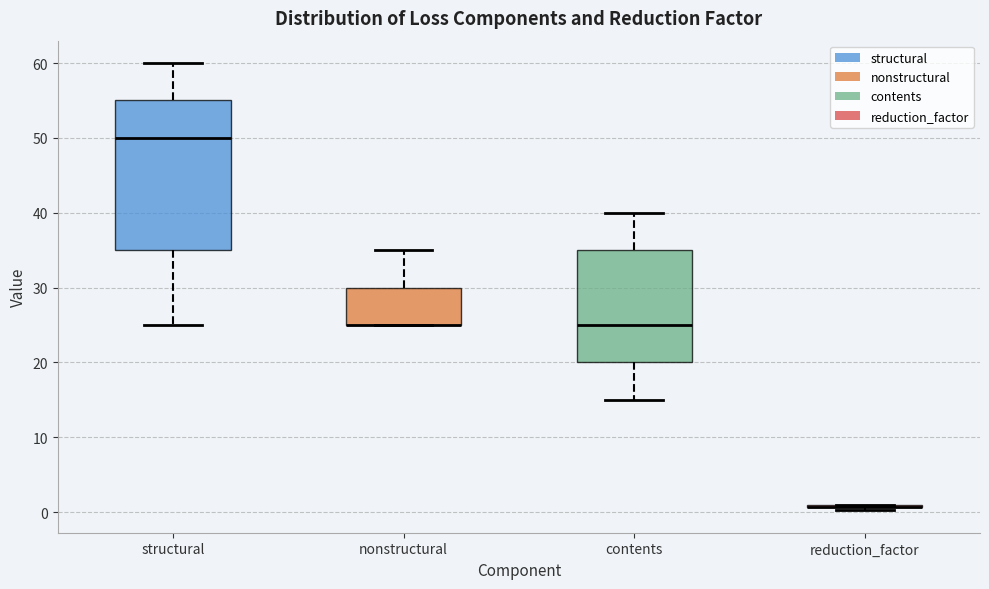

Reading left to right, read every box against the y-axis: the position of its median line, the range the box covers, and the ends of its whiskers. The values are not printed on the chart, so give them approximately, as read against the axis.

structural: median 50, box 35 to 55, whiskers 25 to 60
nonstructural: median 25 (drawn on the box's lower edge), box 25 to 30, whiskers 25 to 35
contents: median 25, box 20 to 35, whiskers 15 to 40
reduction_factor: box collapsed to a line at 1, whiskers 0 to 1